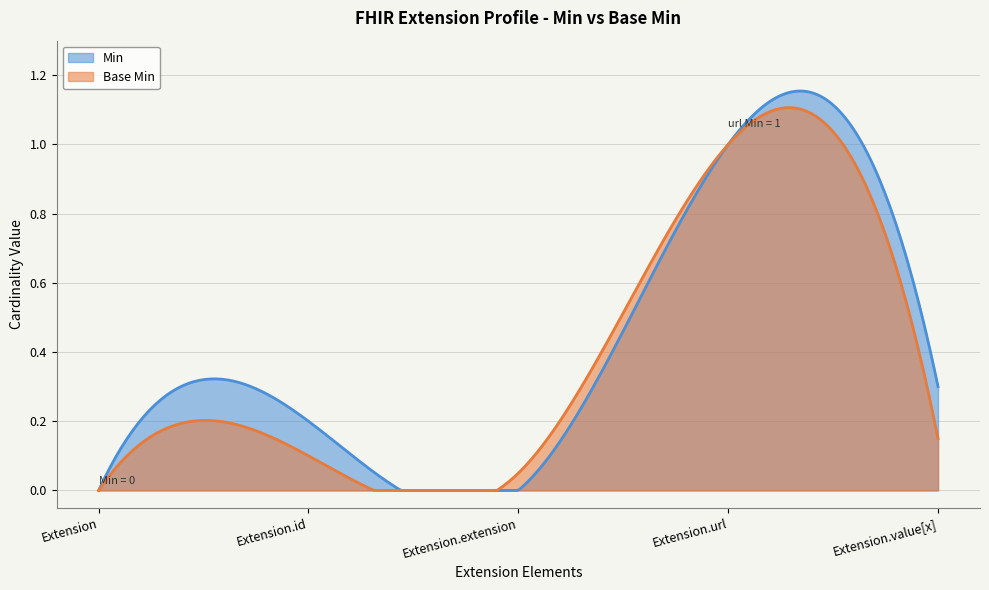

Which series has the largest range (max minus min)?

Min